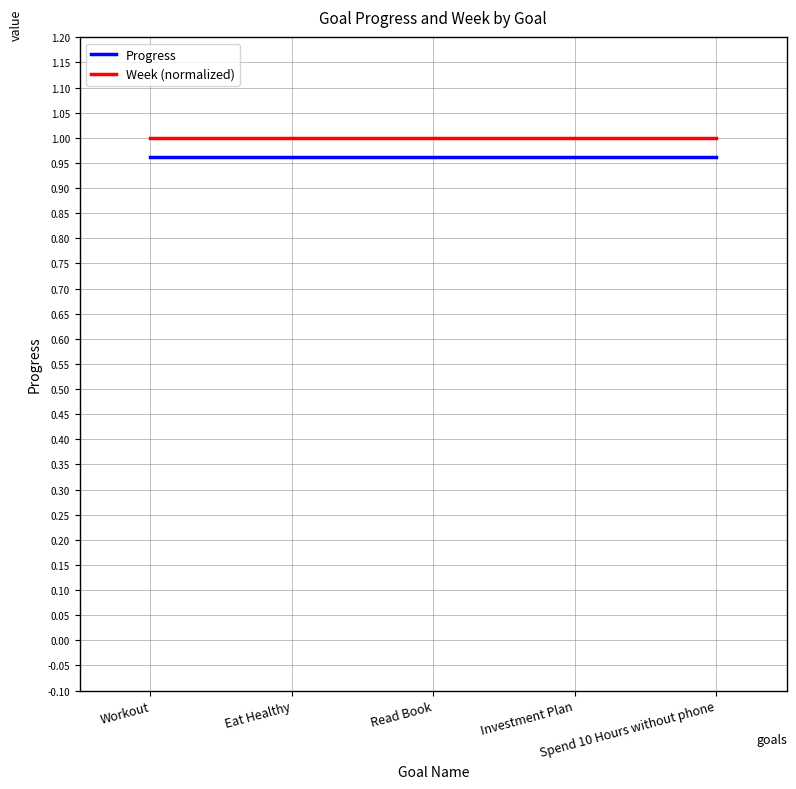

True or false: Progress and Week (normalized) intersect in this chart.

False